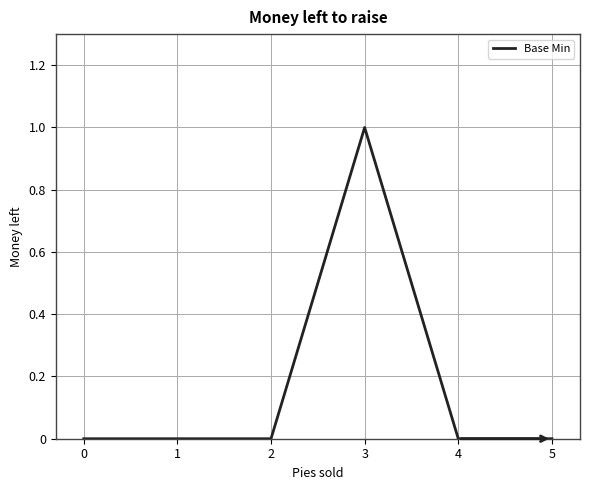

Which category has the highest value across all series?

3